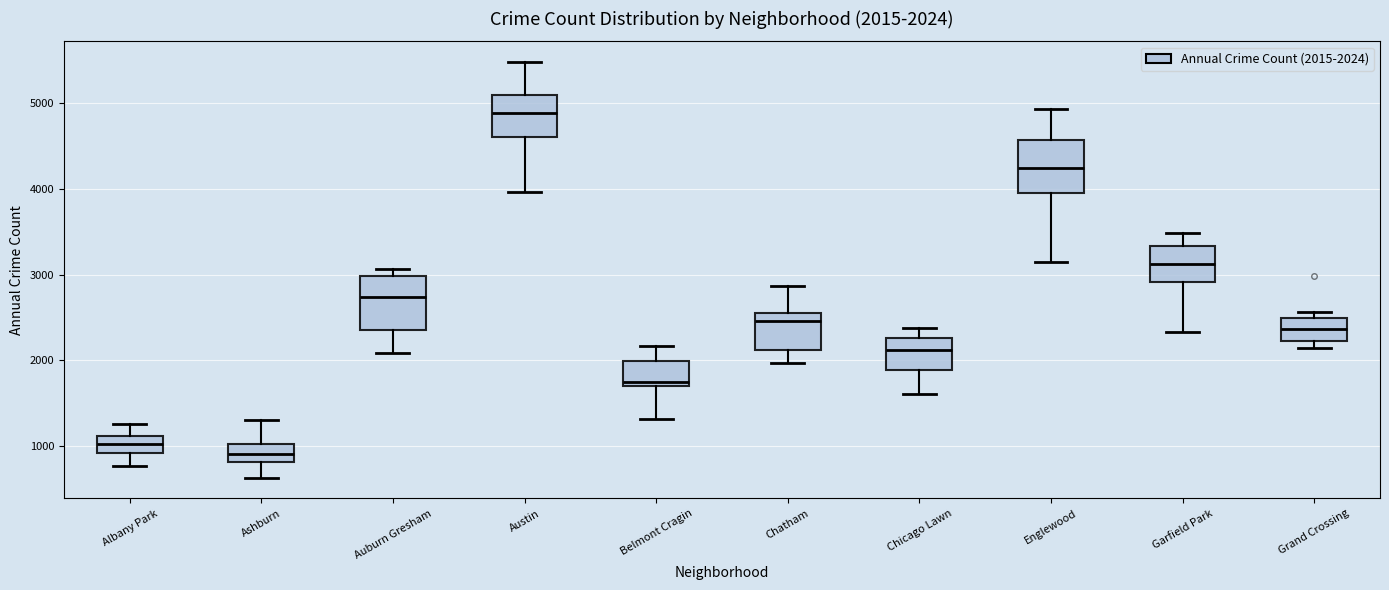

Which box's median line is the lowest?

Ashburn